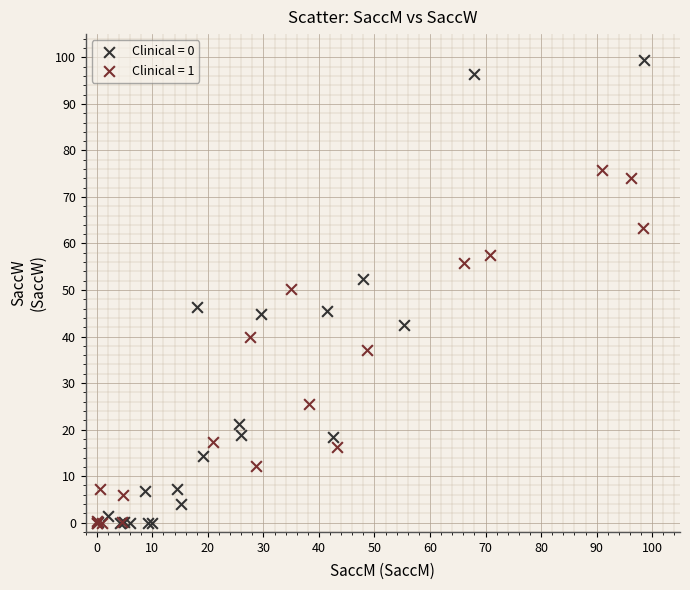

Which series has the widest spread of Y values?

Clinical = 0